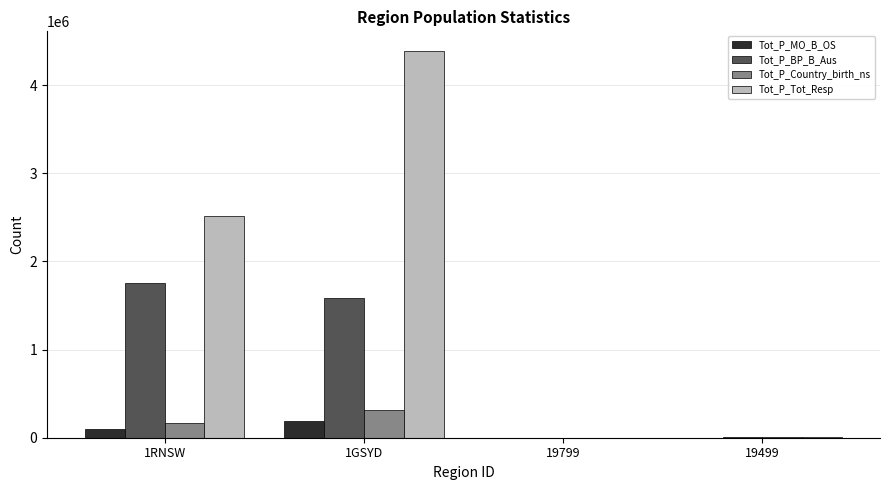

What is the total value across all series at 1GSYD?

6479452